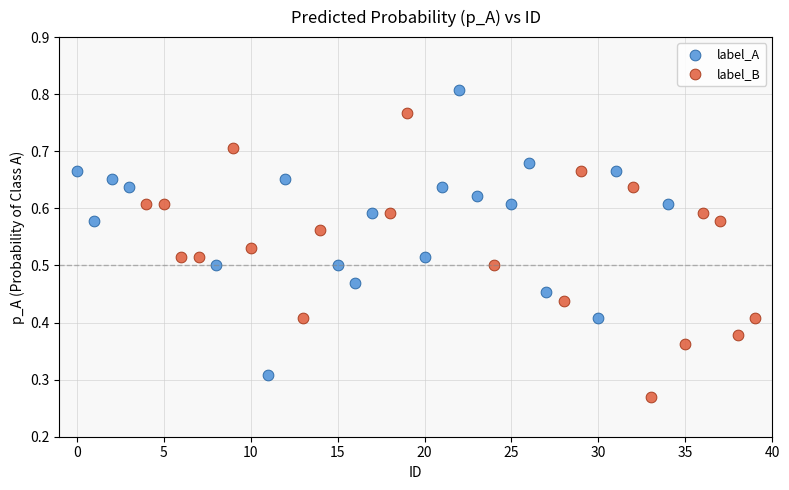

Which series reaches the minimum Y coordinate?

label_B